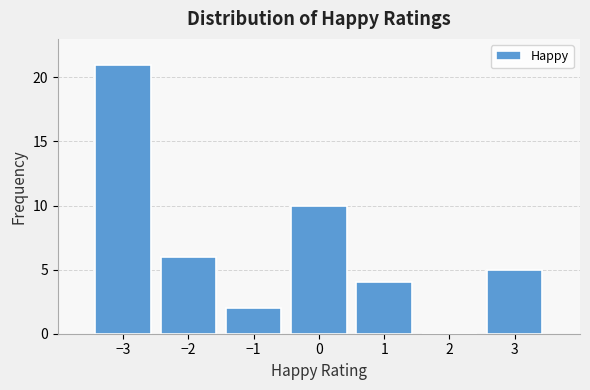

Over which range of the x-axis is the bar tallest?

-3.5 to -2.5